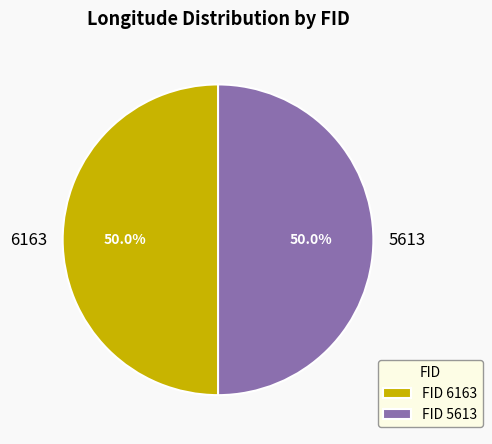

What is the ratio of the value at 5613 to the value at 6163?

1.0